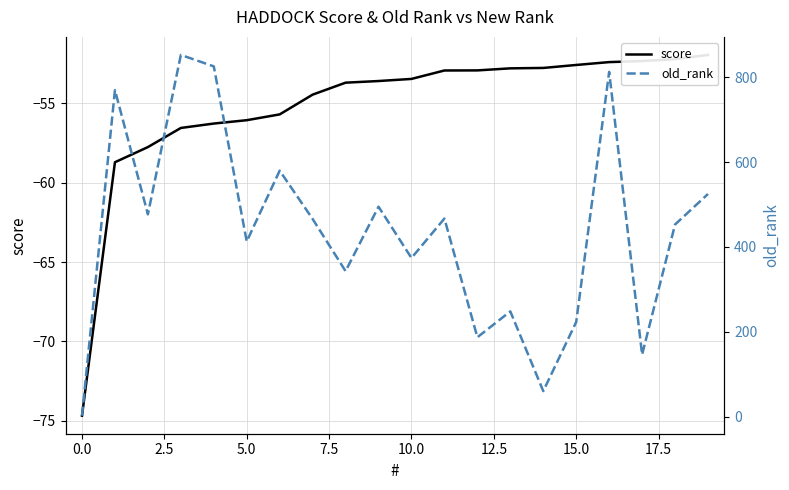

True or false: score and old_rank intersect in this chart.

False